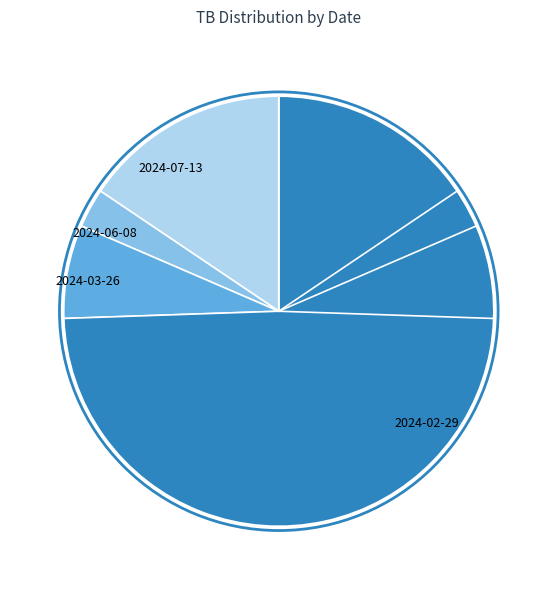

Which category accounts for the majority?

2024-02-29